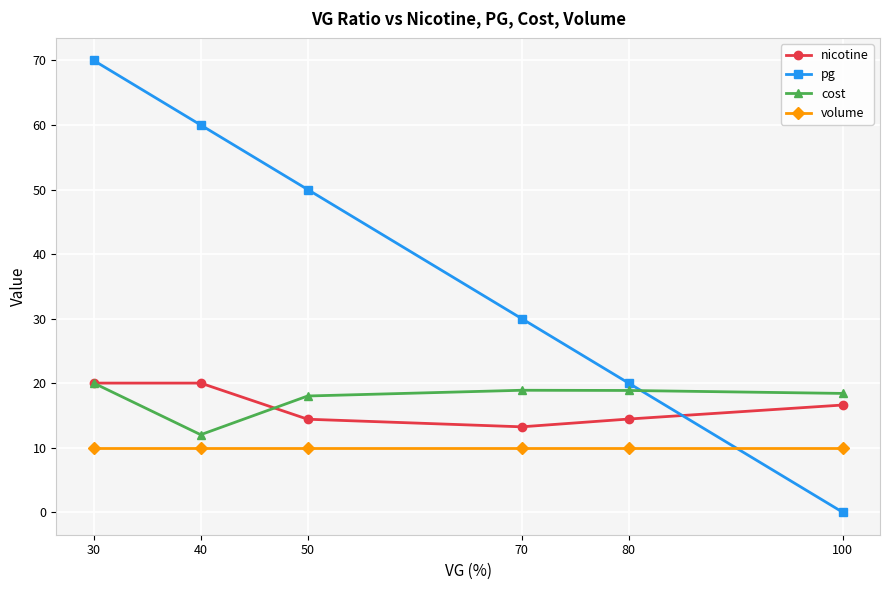

How many data points does each series have?

6